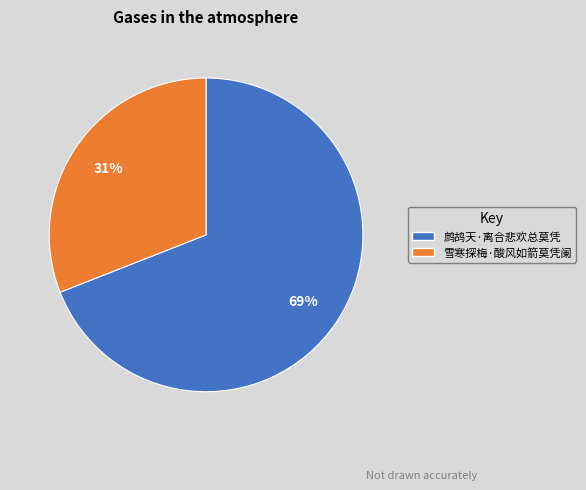

Is there any slice that represents more than half of the pie?

Yes